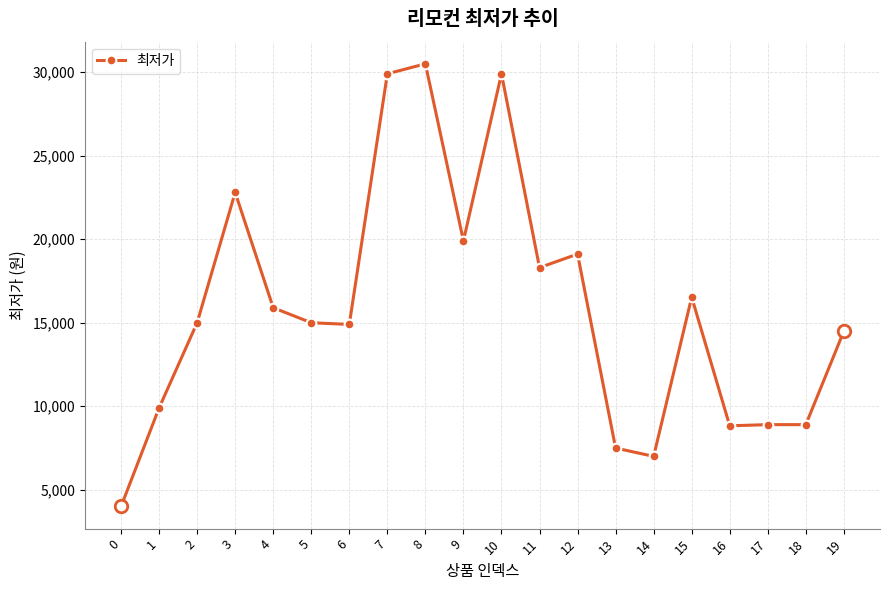

True or false: there are more than 1 points higher than both neighbors.

True